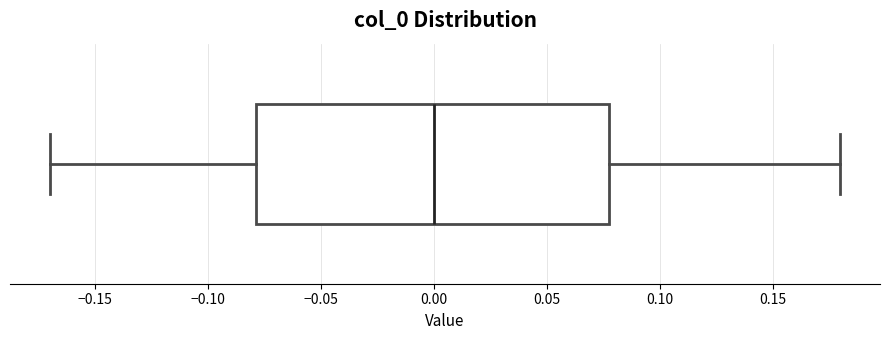

Where does the median line of the box sit on the x-axis? The values are not printed on the chart, so give them approximately, as read against the axis.

0.00